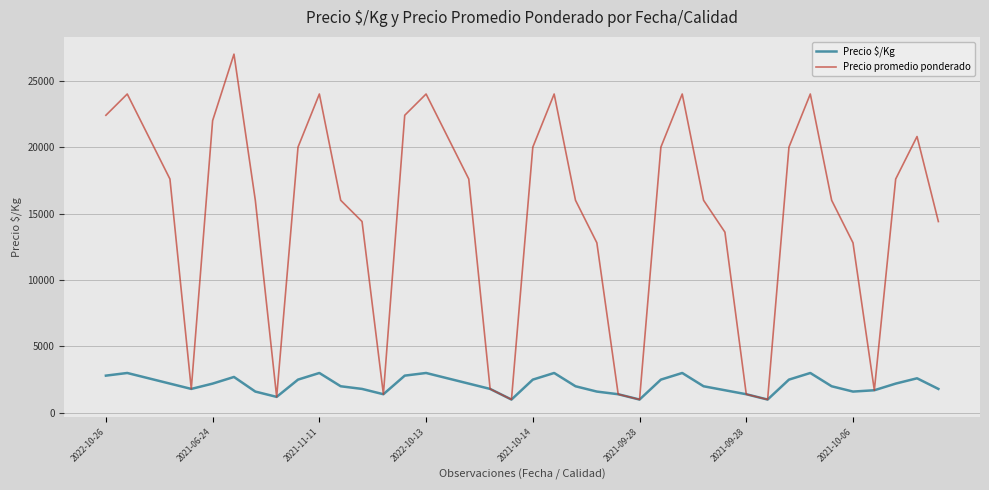

What is the difference between the second highest and minimum values in the Precio promedio ponderado series?

23000